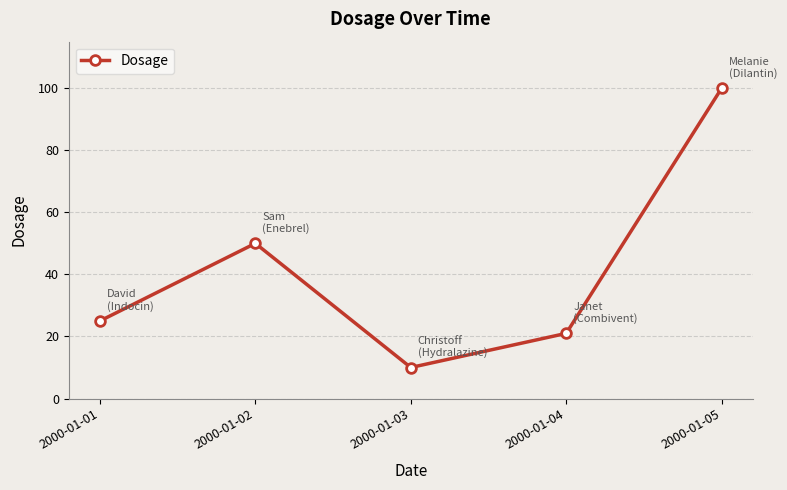

True or false: the data shows 15 at 2000-01-03.

False